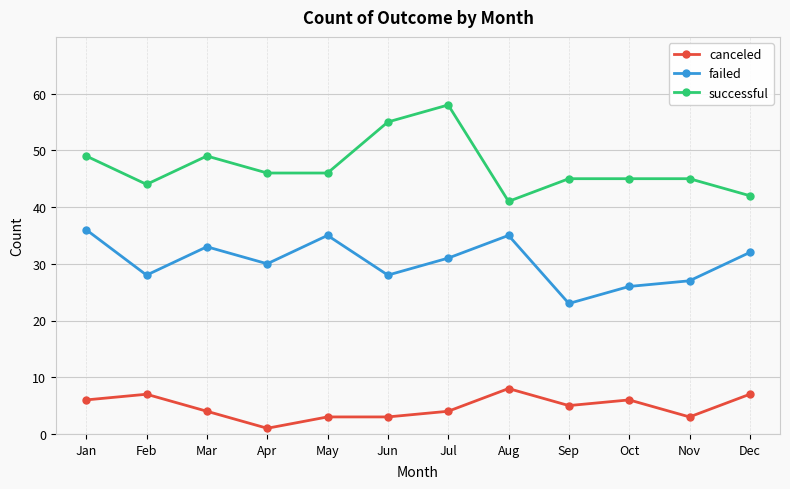

What is the minimum value for canceled?

1